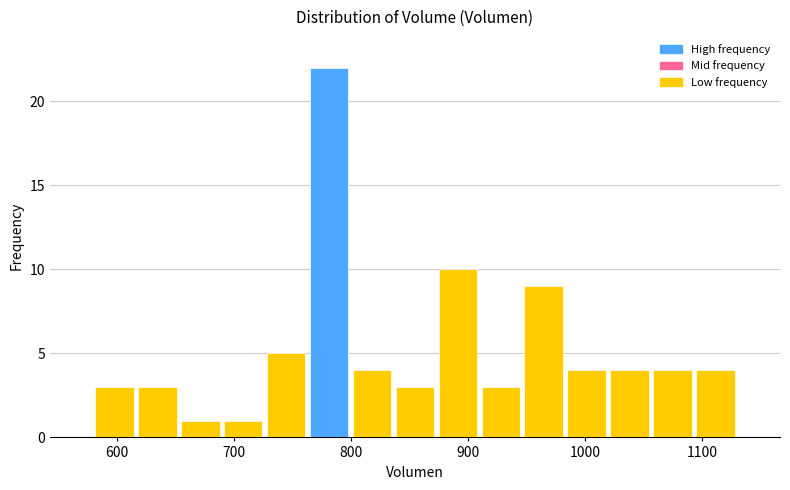

Read against the x-axis, roughly where is the centre of the tallest bar?

780